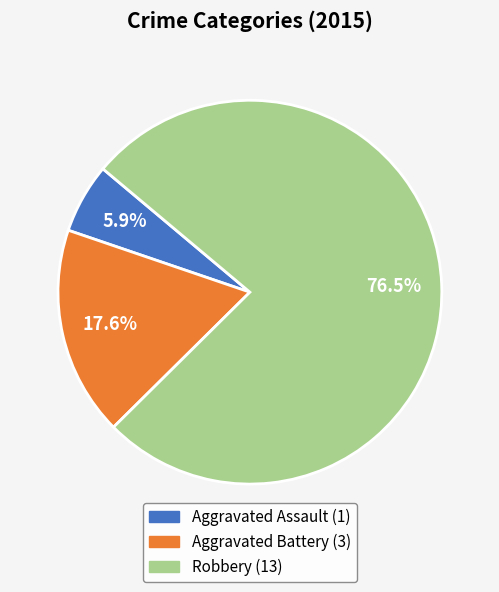

Which category has the smallest portion of the pie?

Aggravated Assault